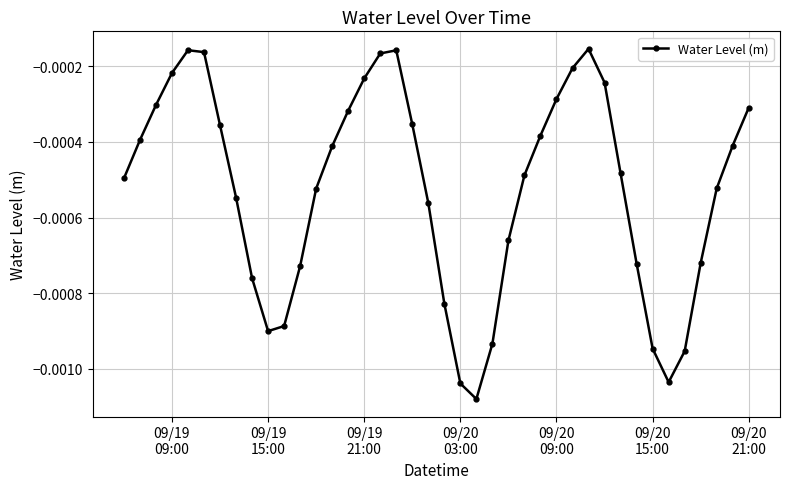

How many points are lower than both their immediate neighbors (excluding endpoints)?

3